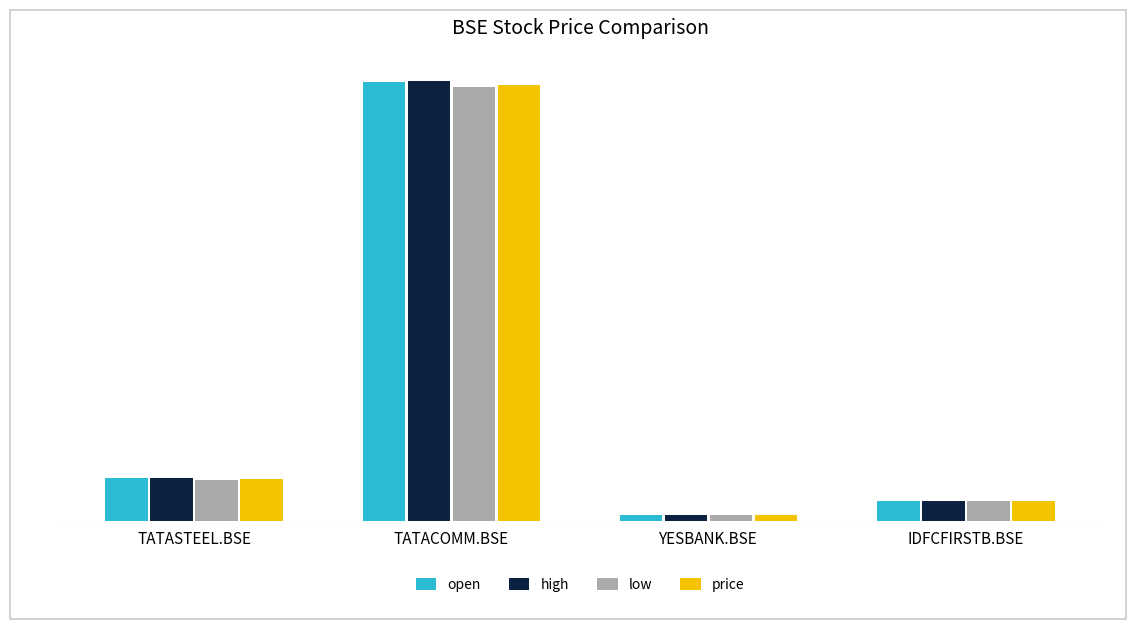

List the series in order of their overall mean, highest first.

high, open, price, low